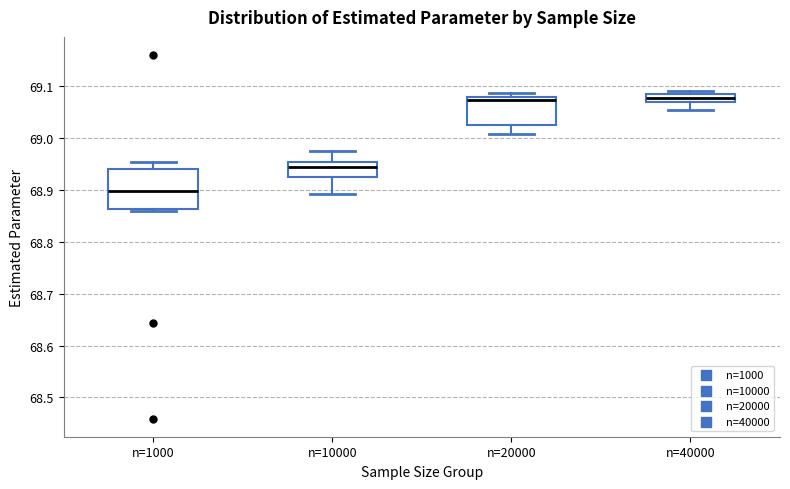

Which box's median line is the lowest?

n=1000